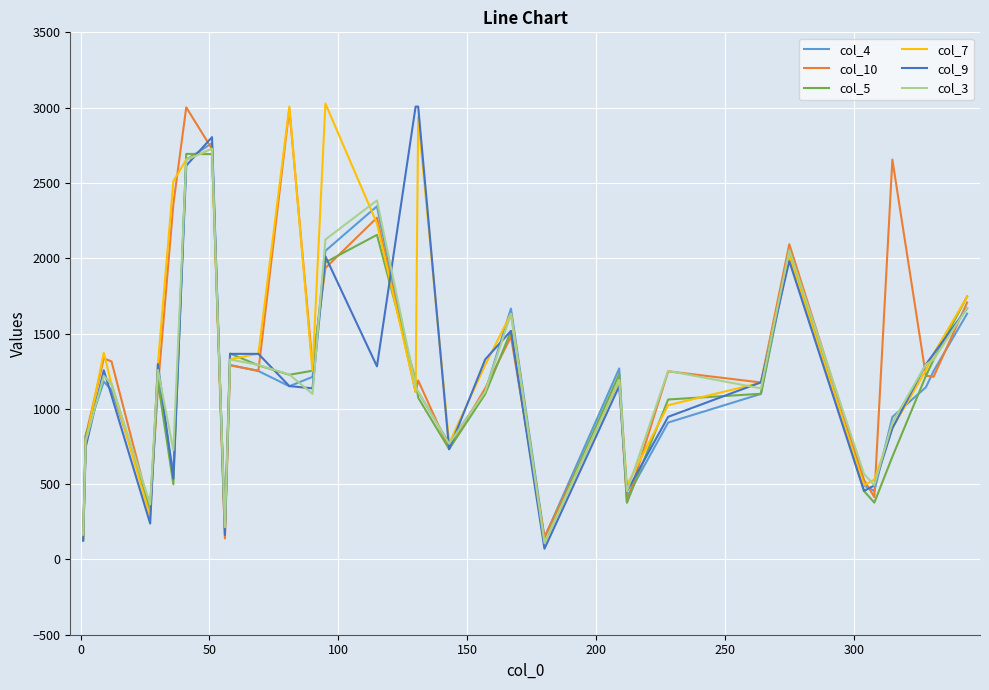

True or false: col_10 and col_7 cross at least once.

True